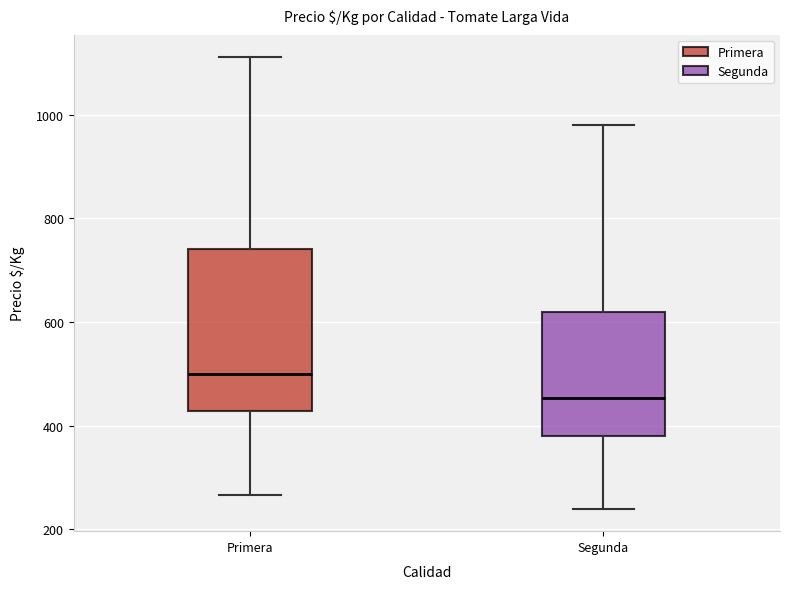

Which box is the tallest, from its lower edge to its upper edge?

Primera